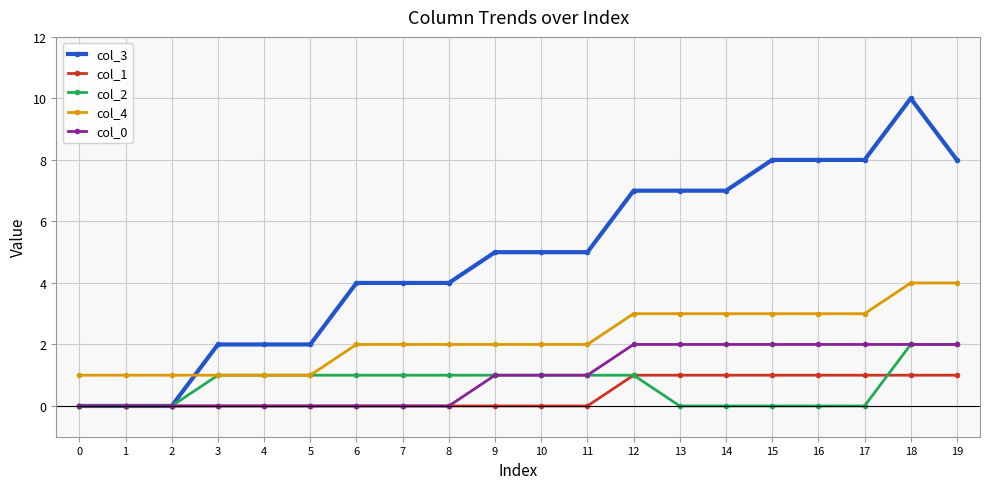

True or false: col_1 and col_4 intersect in this chart.

False